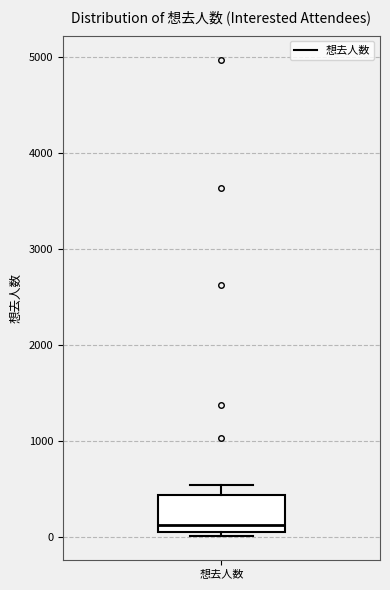

Read this box plot against the y-axis: the position of the median line, the range covered by the box, and the ends of both whiskers. The values are not printed on the chart, so give them approximately, as read against the axis.

median 100, box 0 to 400, whiskers 0 (just below the box's lower edge) to 500